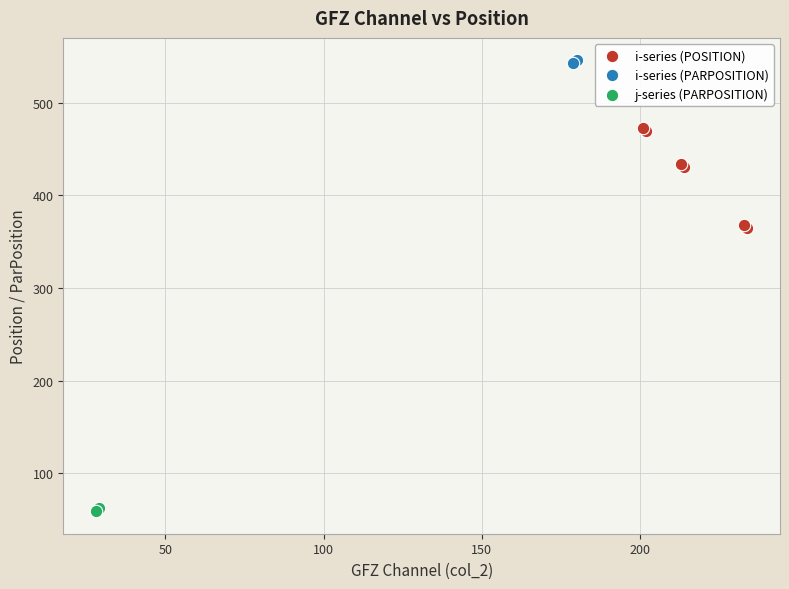

Which series reaches the minimum Y coordinate?

j-series (PARPOSITION)